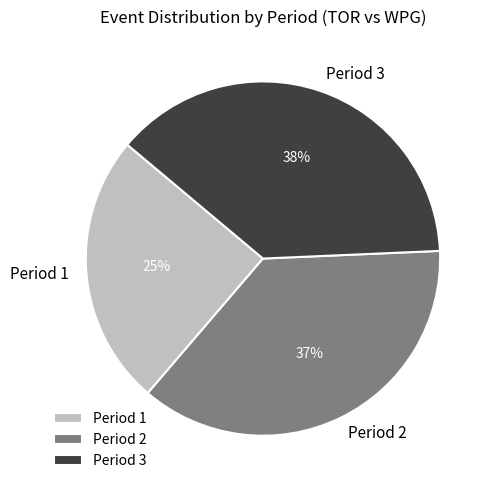

To the nearest percent, what is the difference between the largest and smallest slice percentages?

13%